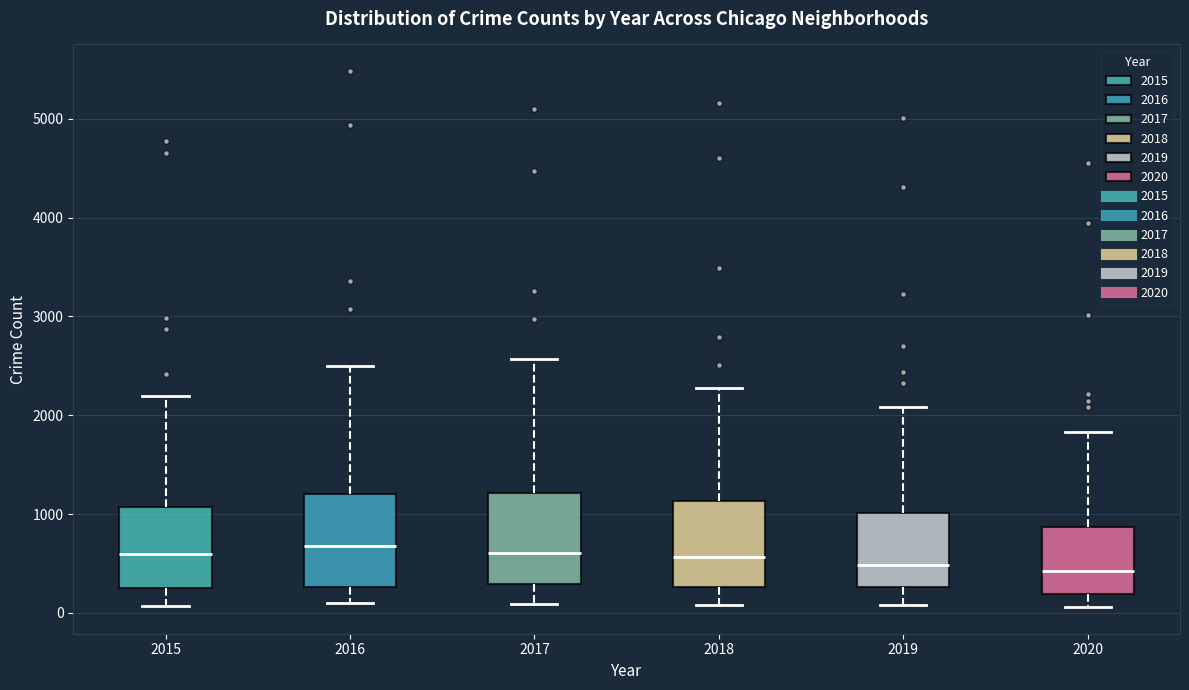

Reading left to right, read every box against the y-axis: the position of its median line, the range the box covers, and the ends of its whiskers. The values are not printed on the chart, so give them approximately, as read against the axis.

2015: median 600, box 300 to 1100, whiskers 100 to 2200
2016: median 700, box 300 to 1200, whiskers 100 to 2500
2017: median 600, box 300 to 1200, whiskers 100 to 2600
2018: median 600, box 300 to 1100, whiskers 100 to 2300
2019: median 500, box 300 to 1000, whiskers 100 to 2100
2020: median 400, box 200 to 900, whiskers 100 to 1800